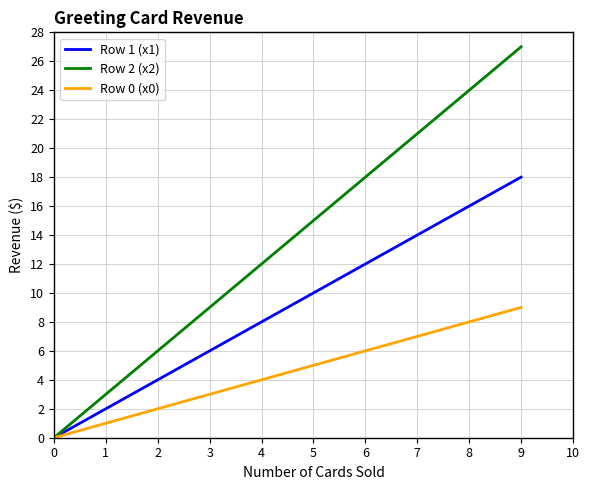

Reading right to left, what are all the values shown in this chart?

Row 1 (x1): 18	16	14	12	10	8	6	4	2	0
Row 2 (x2): 27	24	21	18	15	12	9	6	3	0
Row 0 (x0): 9	8	7	6	5	4	3	2	1	0